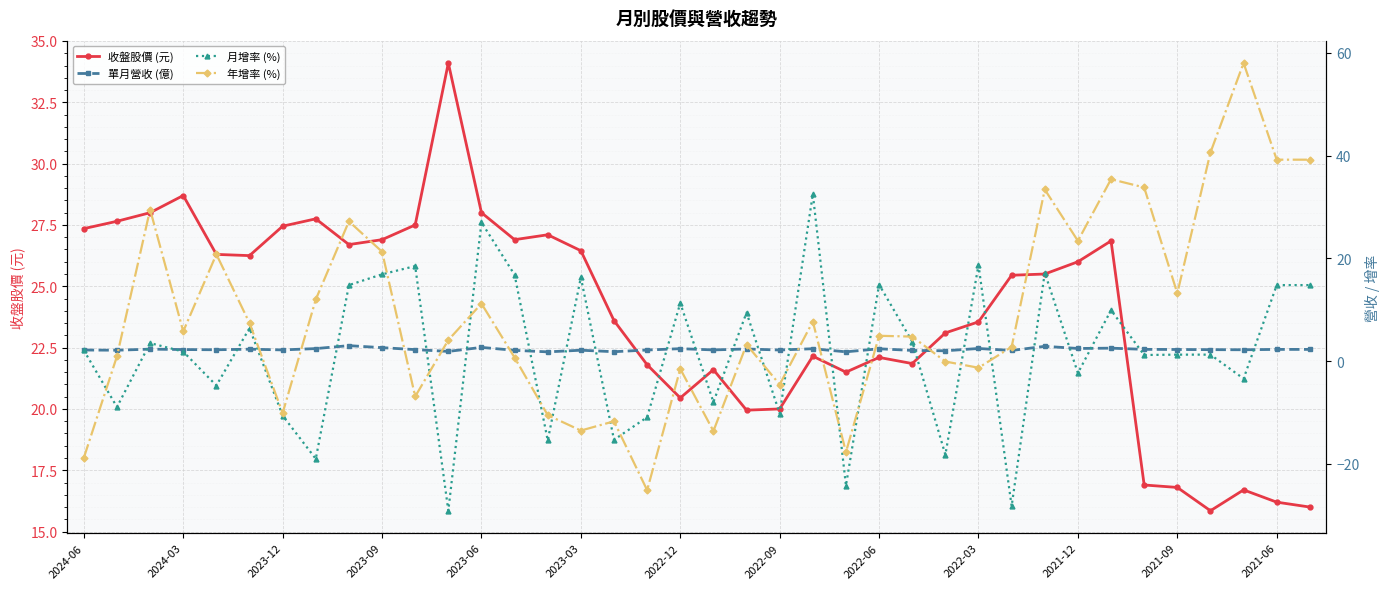

How many times do 月增率 (%) and 年增率 (%) cross each other?

15